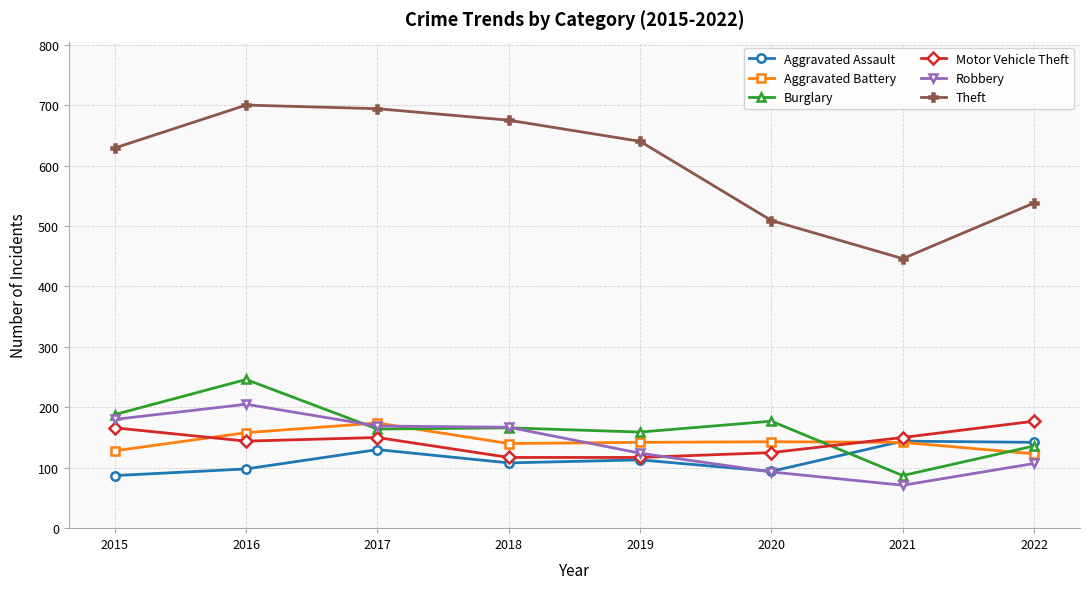

True or false: Burglary and Theft intersect in this chart.

False